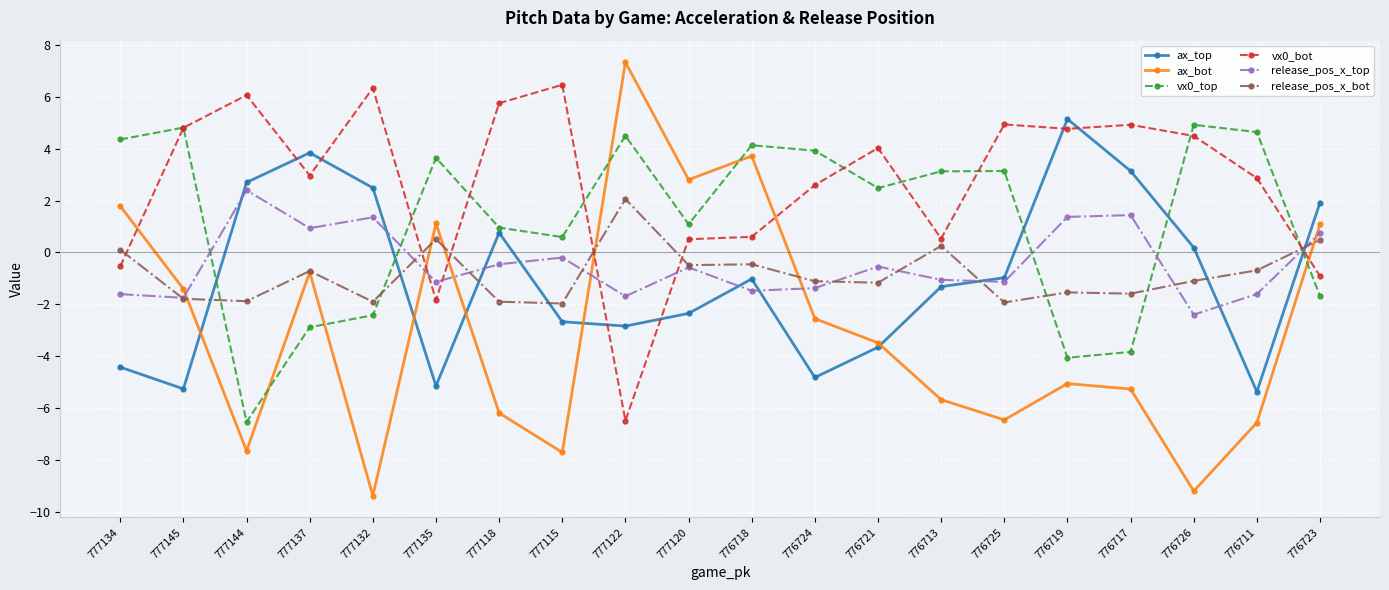

What is the difference between the maximum and minimum values in the release_pos_x_bot series?

4.0